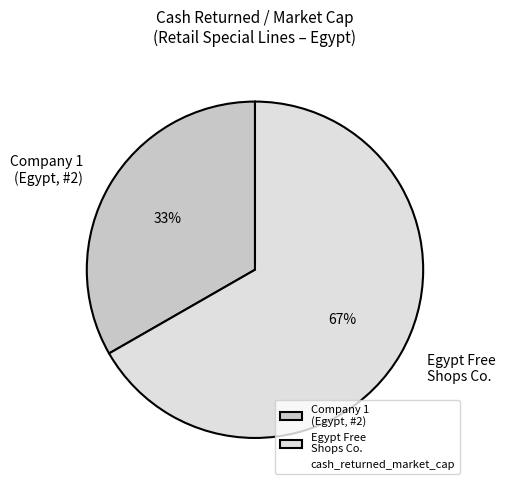

Is it true that Egypt Free Shops Co. is 67% of the pie?

True